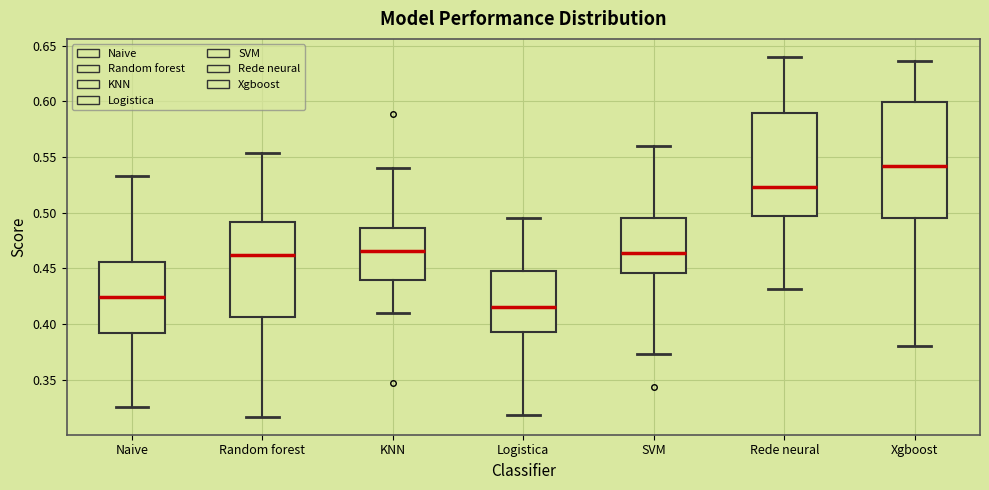

Reading left to right, transcribe this box plot: for each box, give where its median line is, the range the box spans, and where its two whiskers end, as read against the y-axis. The values are not printed on the chart, so give them approximately, as read against the axis.

Naive: median 0.425, box 0.390 to 0.455, whiskers 0.325 to 0.535
Random forest: median 0.460, box 0.405 to 0.490, whiskers 0.315 to 0.555
KNN: median 0.465, box 0.440 to 0.485, whiskers 0.410 to 0.540
Logistica: median 0.415, box 0.395 to 0.450, whiskers 0.320 to 0.495
SVM: median 0.465, box 0.445 to 0.495, whiskers 0.375 to 0.560
Rede neural: median 0.525, box 0.495 to 0.590, whiskers 0.430 to 0.640
Xgboost: median 0.540, box 0.495 to 0.600, whiskers 0.380 to 0.635